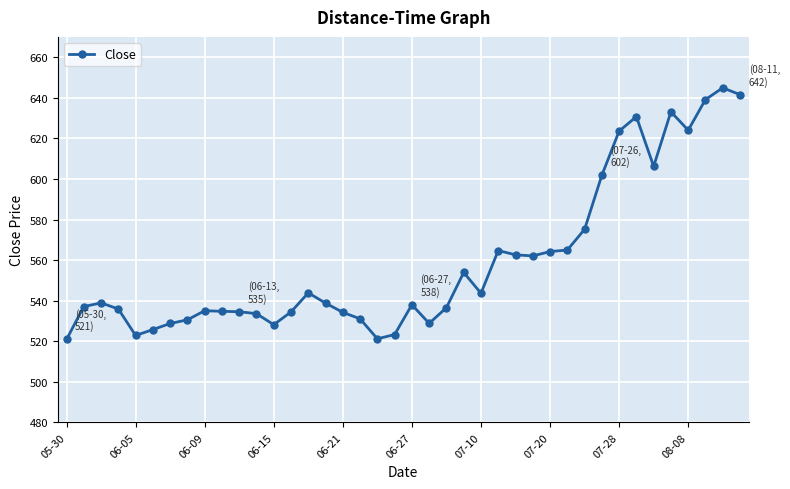

What is the difference between the second highest and minimum values?

120.6